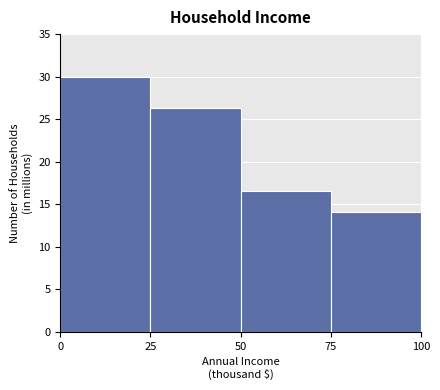

Reading left to right, transcribe this chart: for each bar, give the range it covers on the x-axis and its height. The values are not printed on the chart, so give them approximately, as read against the axis.

0 to 25: 30.0
25 to 50: 26.5
50 to 75: 16.5
75 to 100: 14.0